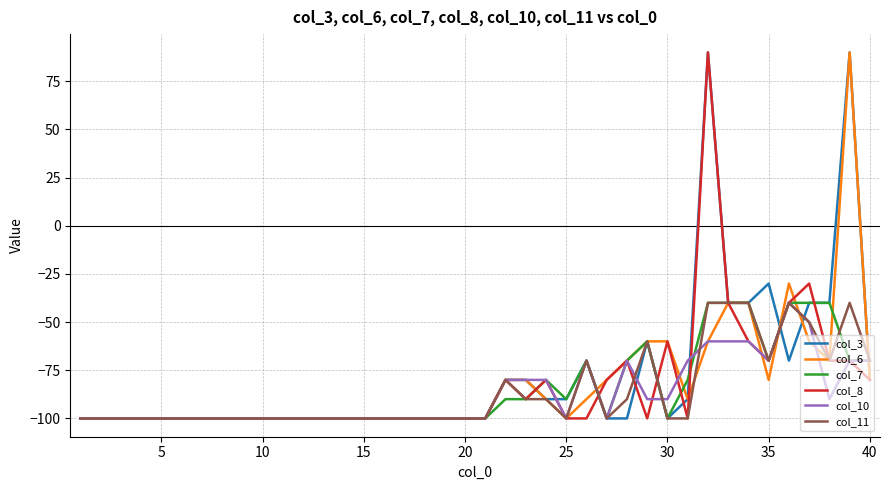

What is the minimum value for col_7?

-100